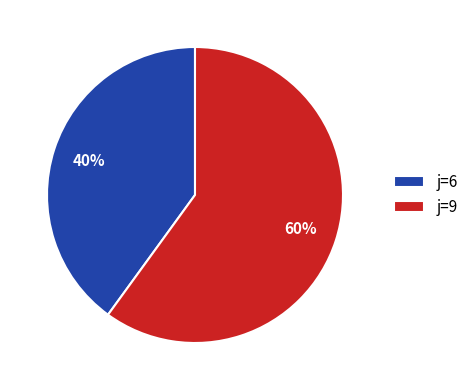

Between j=6 and j=9, which is larger?

j=9